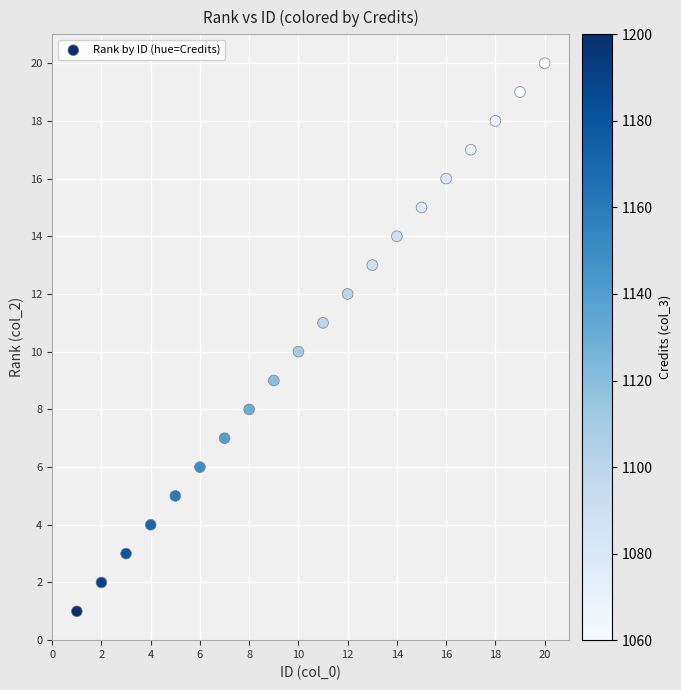

What is the range of X values (max minus min)?

19